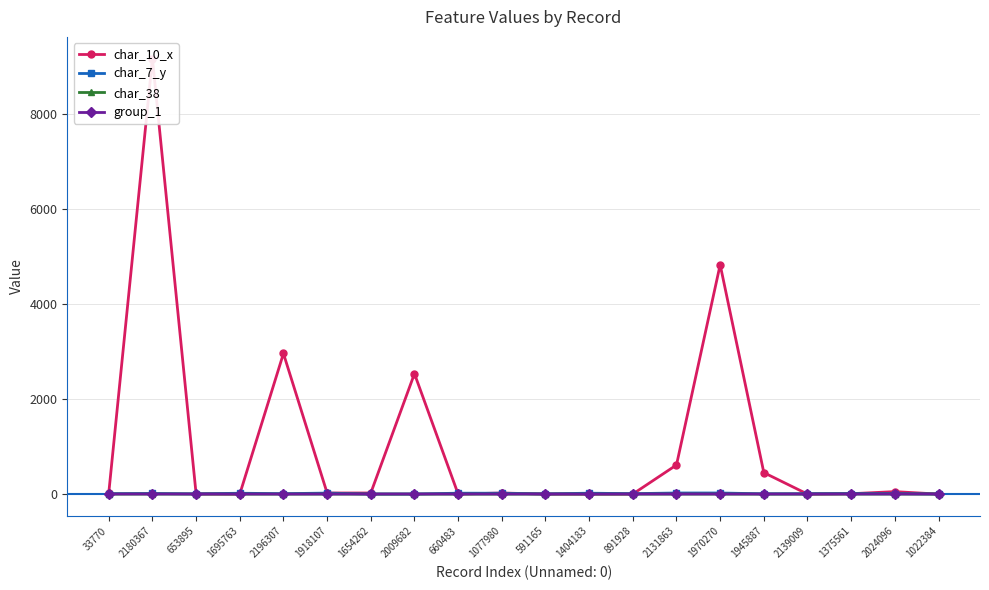

What are all the series names shown in the legend?

char_10_x, char_7_y, char_38, group_1